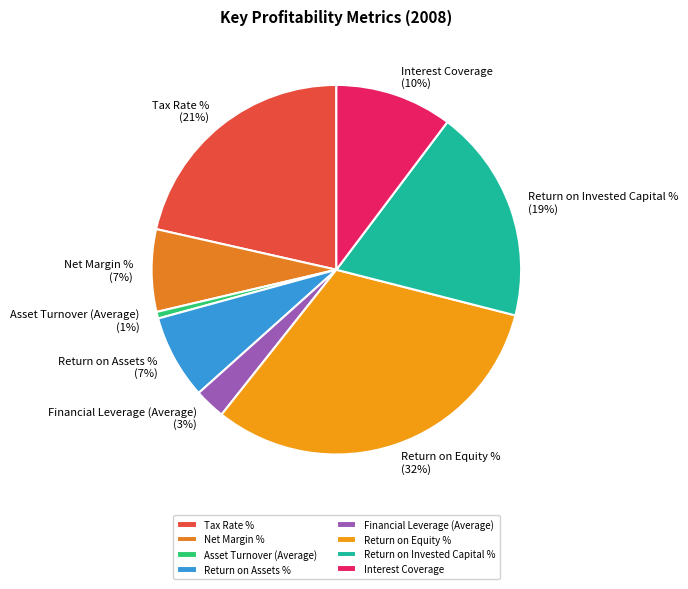

Is there any slice that represents more than half of the pie?

No